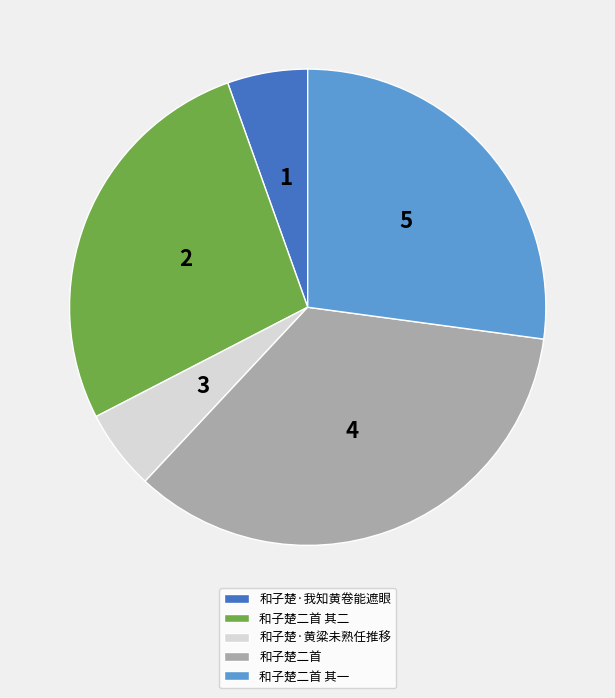

What is the ratio of the value at 和子楚二首 to the value at 和子楚二首 其二?

1.3